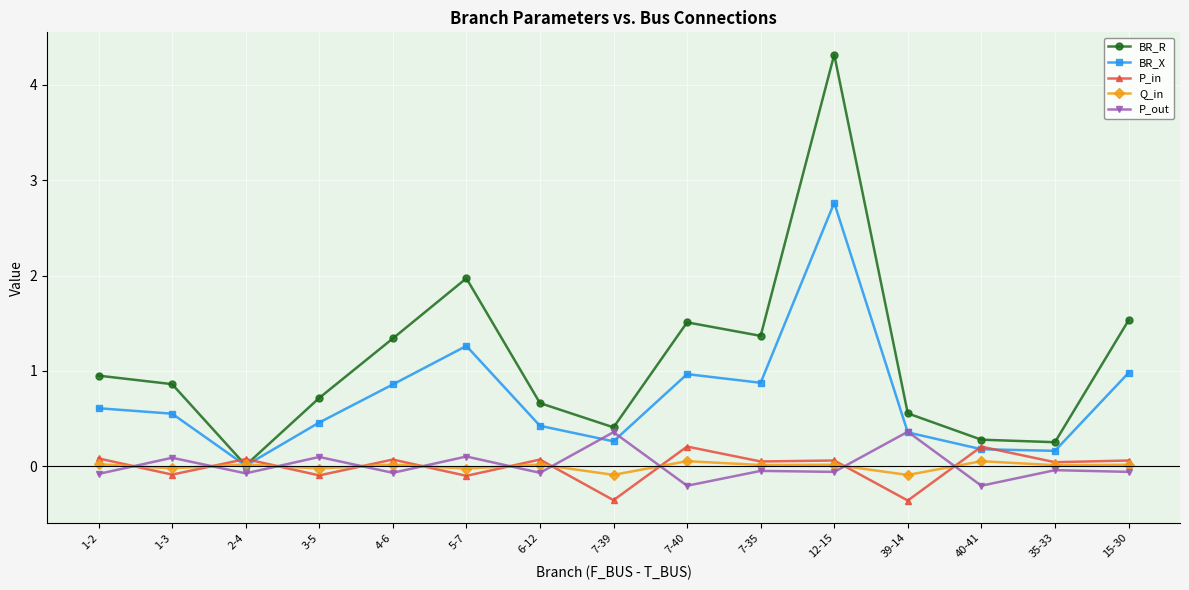

What is the highest value of the P_out series?

0.4